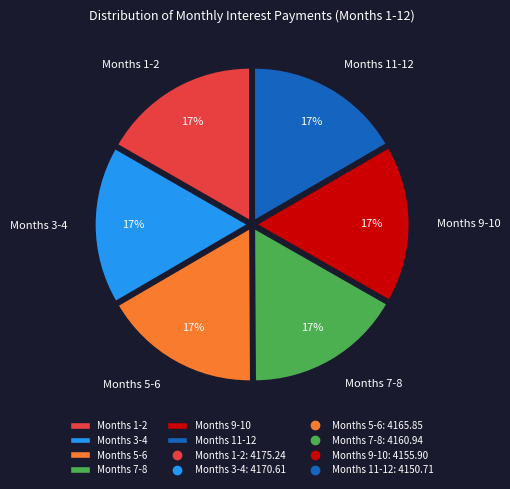

Approximately how many times larger is the value at Months 1-2 compared to Months 5-6?

1.0